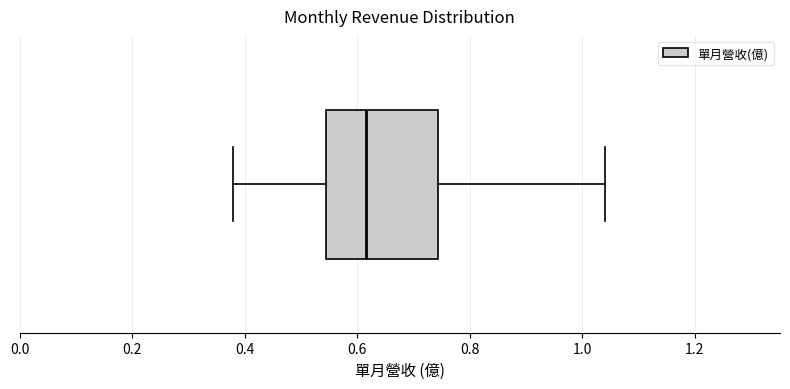

Transcribe this box plot: give where the median line is, the range the box spans, and where the two whiskers end, as read against the x-axis. The values are not printed on the chart, so give them approximately, as read against the axis.

median 0.62, box 0.54 to 0.74, whiskers 0.38 to 1.04